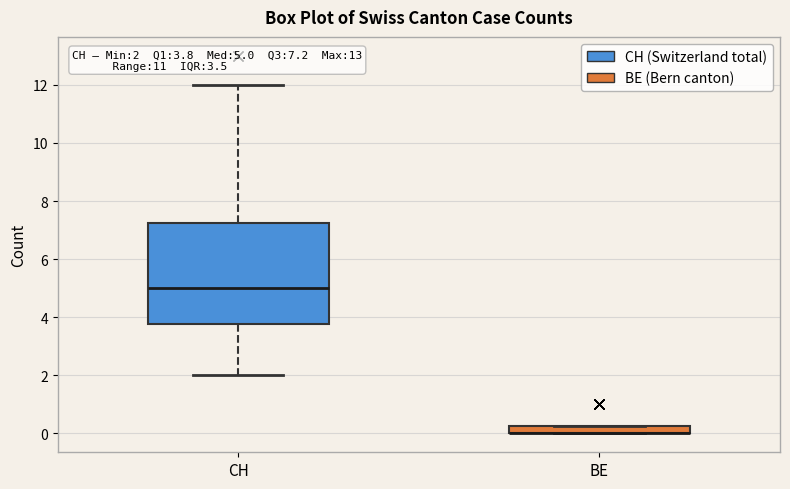

Comparing the boxes themselves (not the whiskers), which one is the tallest?

CH